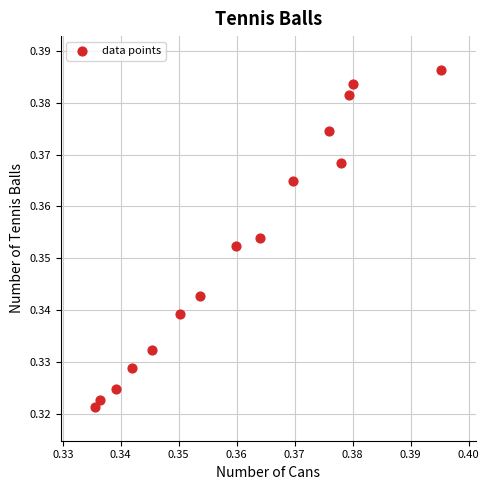

How many points are shown in the scatter plot?

15